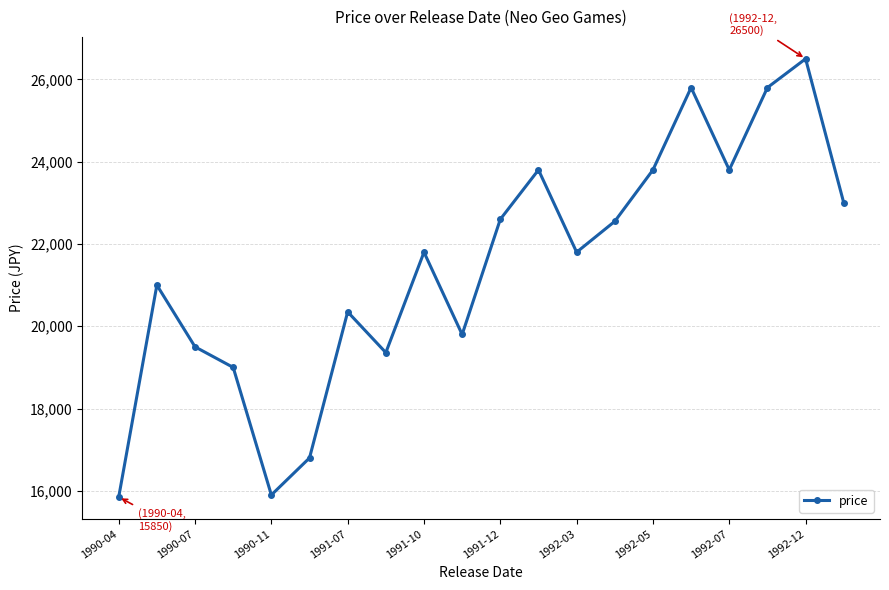

Does the chart display data point markers on the line(s)?

Yes